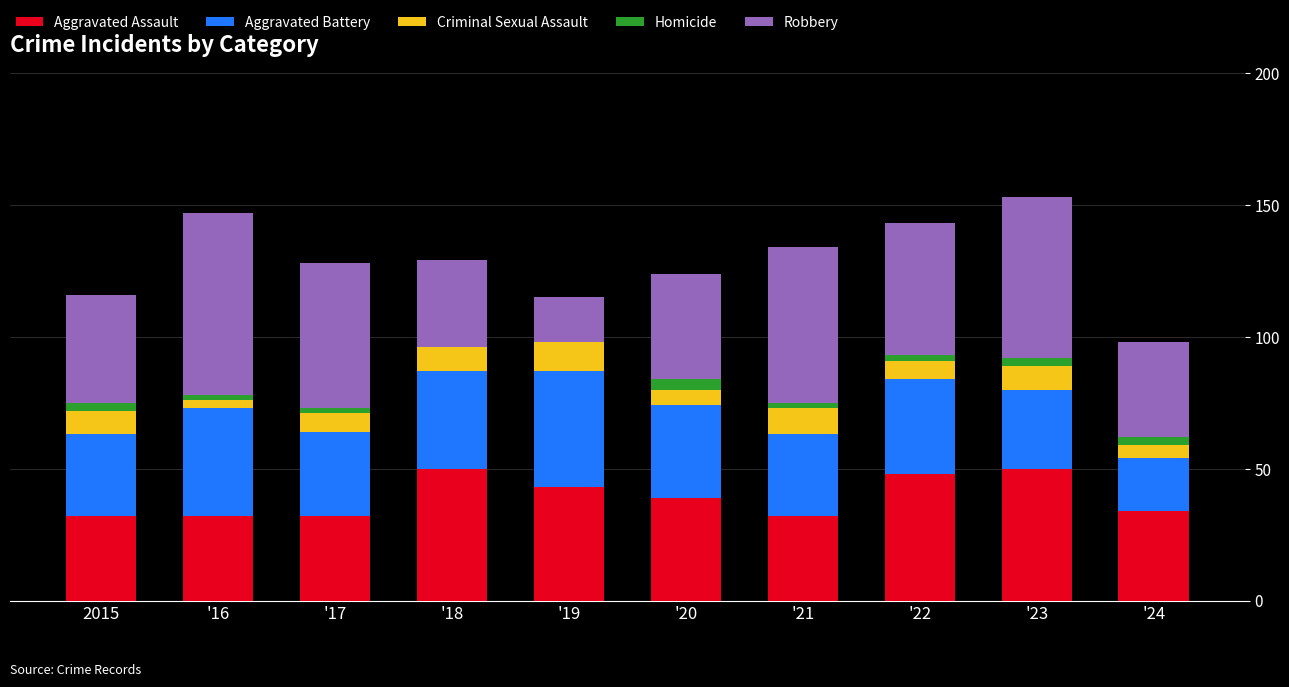

Is it true that Aggravated Assault equals 43 at '19?

True